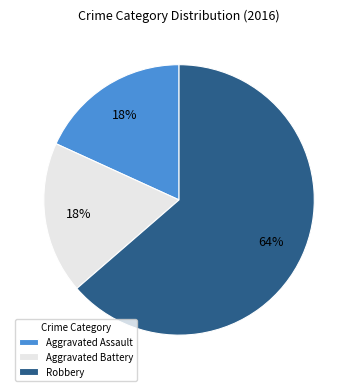

Count the number of slices in the pie.

3